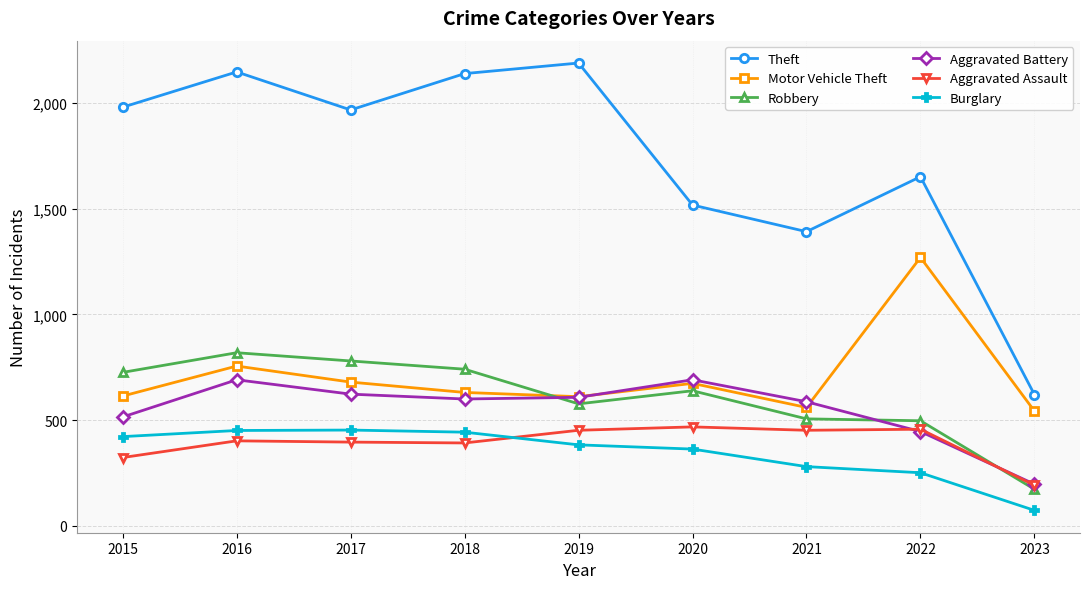

How many lines are shown in the chart?

6